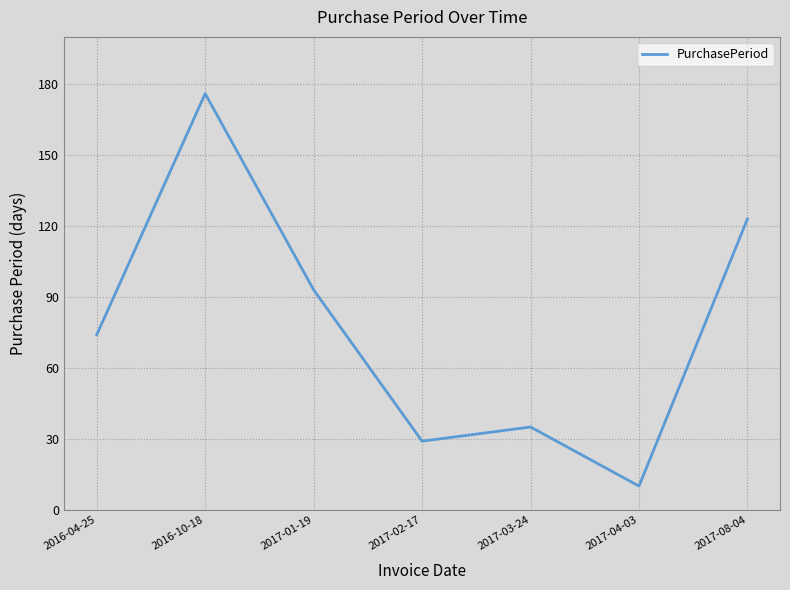

What is the difference between the values at 2016-10-18 and 2017-01-19?

83